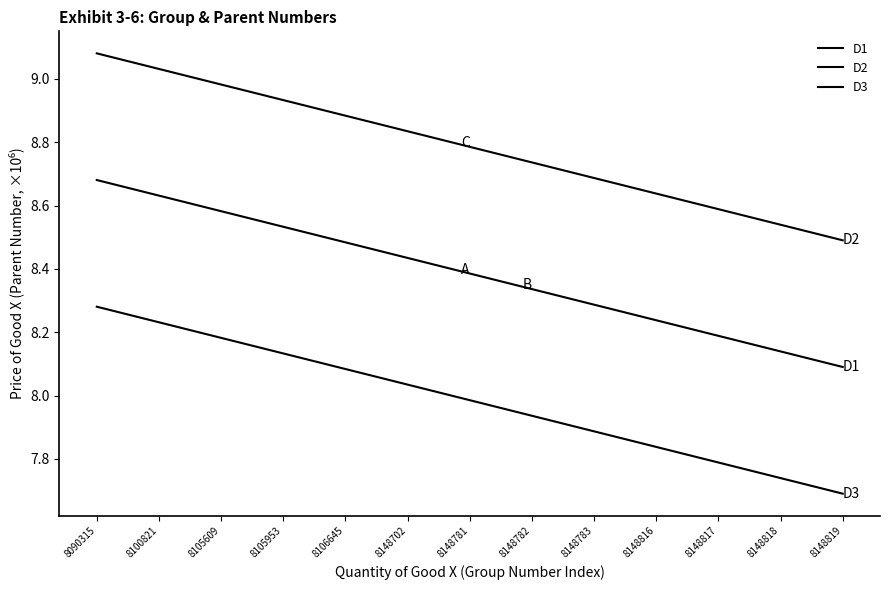

How many lines are shown in the chart?

3